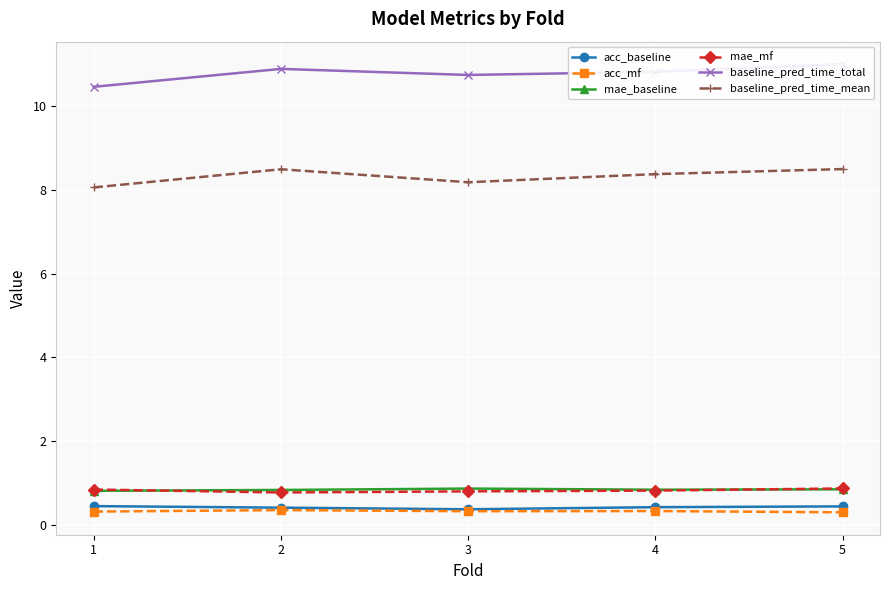

Does the chart display data point markers on the line(s)?

Yes